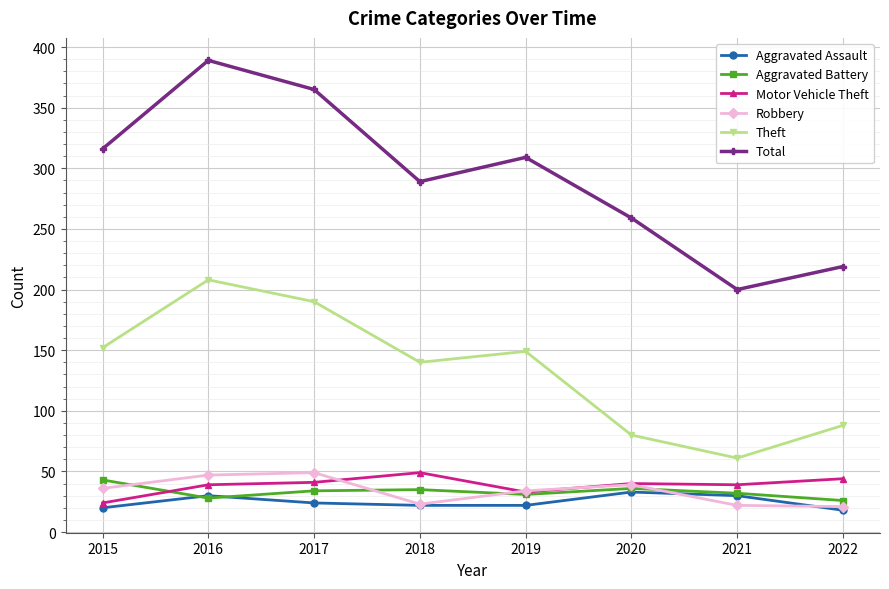

How many lines are shown in the chart?

6